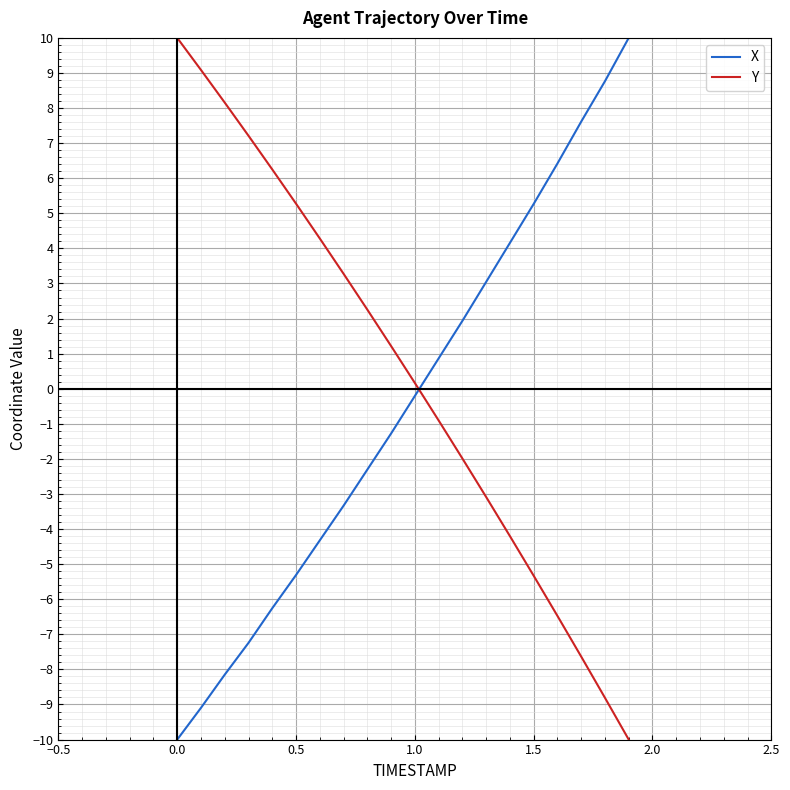

What is the highest value of the Y series?

10.0